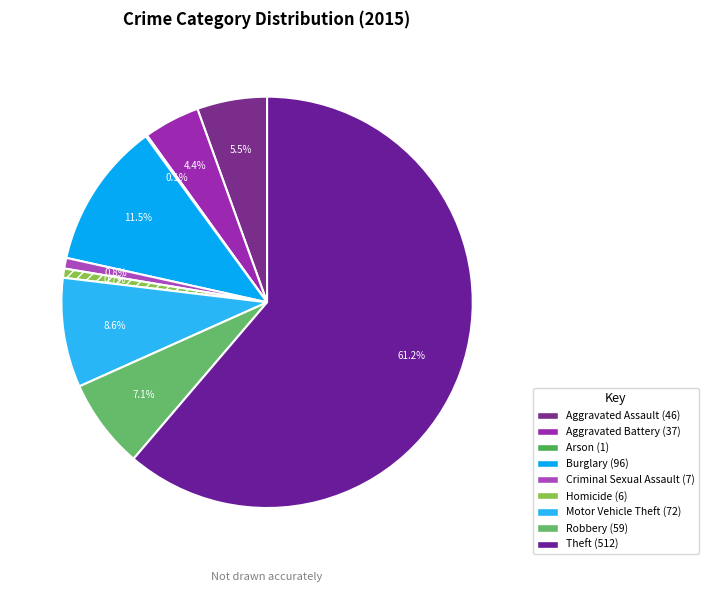

Is it true that Robbery is 7% of the pie?

True